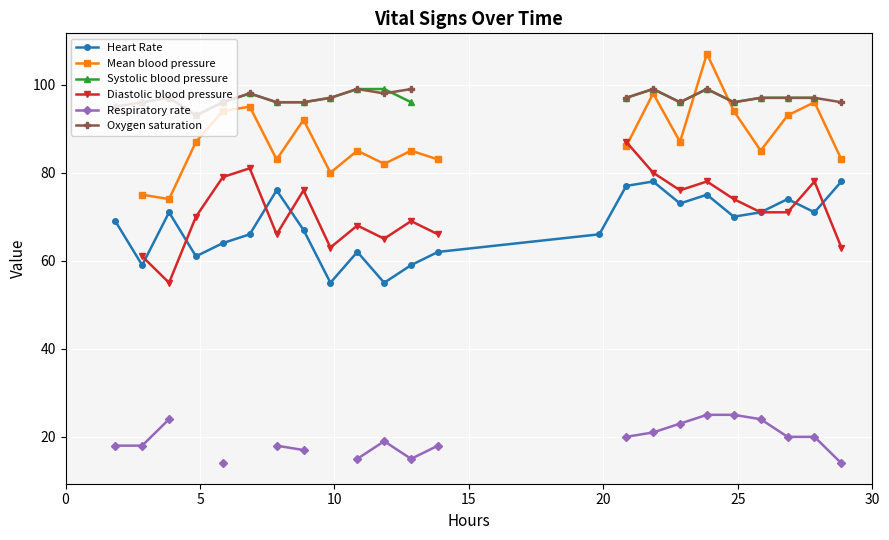

True or false: Heart Rate has more than 0 interior local peaks.

True